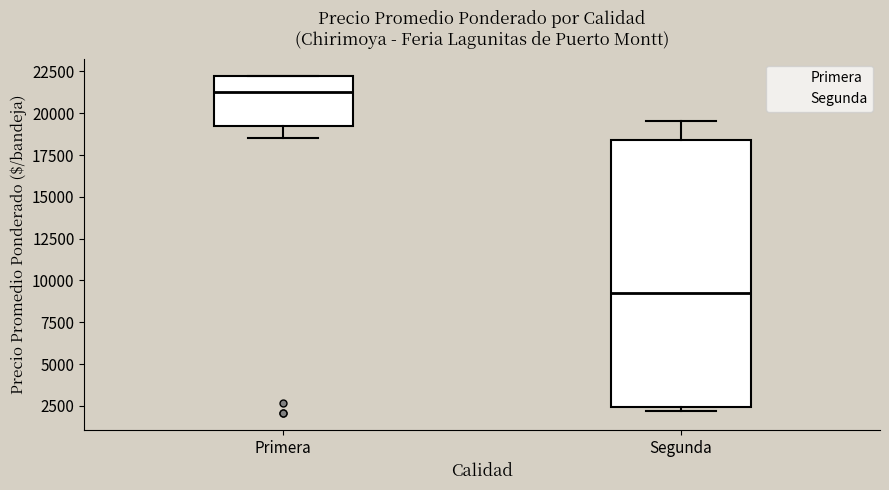

Reading left to right, transcribe this box plot: for each box, give where its median line is, the range the box spans, and where its two whiskers end, as read against the y-axis. The values are not printed on the chart, so give them approximately, as read against the axis.

Primera: median 21500, box 19500 to 22500, whiskers 18500 to 22500
Segunda: median 9000, box 2500 to 18500, whiskers 2000 to 19500